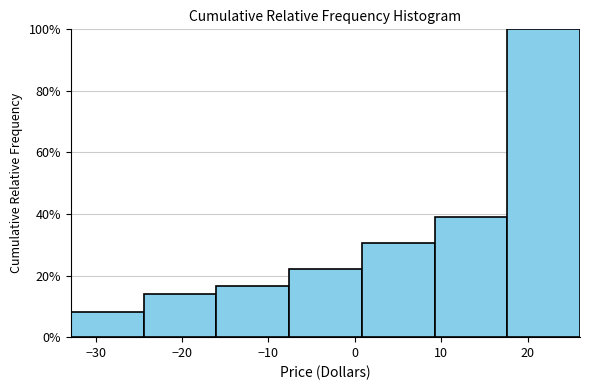

What is the height of the bar covering -16 to -8 on the x-axis? Neither the bar edges nor the heights are printed on the chart, so give them approximately, as read against the axes.

16